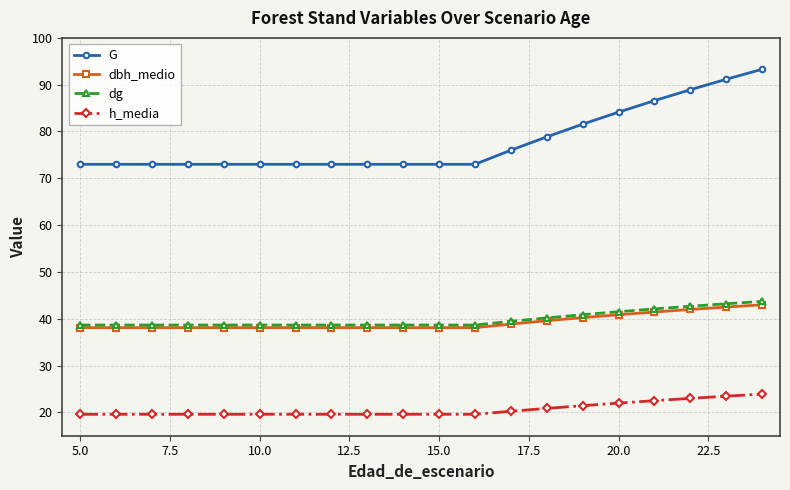

What is the lowest value of the dbh_medio series?

38.1